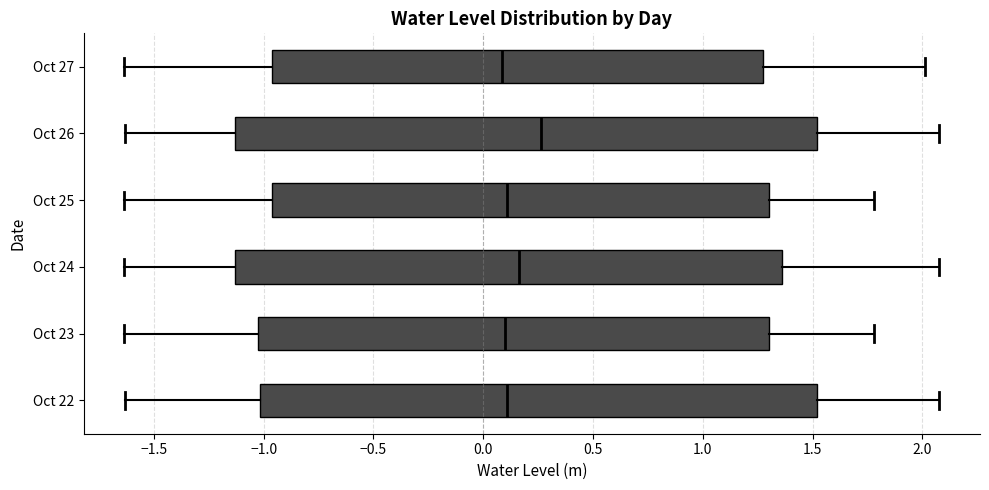

Reading bottom to top, transcribe this box plot: for each box, give where its median line is, the range the box spans, and where its two whiskers end, as read against the x-axis. The values are not printed on the chart, so give them approximately, as read against the axis.

Oct 22: median 0.10, box -1.00 to 1.50, whiskers -1.65 to 2.10
Oct 23: median 0.10, box -1.00 to 1.30, whiskers -1.65 to 1.80
Oct 24: median 0.15, box -1.15 to 1.35, whiskers -1.65 to 2.10
Oct 25: median 0.10, box -0.95 to 1.30, whiskers -1.65 to 1.80
Oct 26: median 0.25, box -1.15 to 1.50, whiskers -1.65 to 2.10
Oct 27: median 0.10, box -0.95 to 1.30, whiskers -1.65 to 2.00